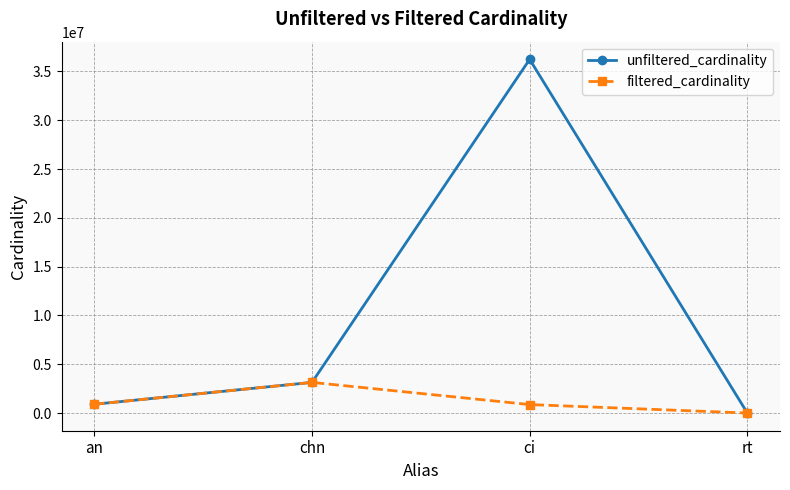

Where is the first local maximum for unfiltered_cardinality?

ci